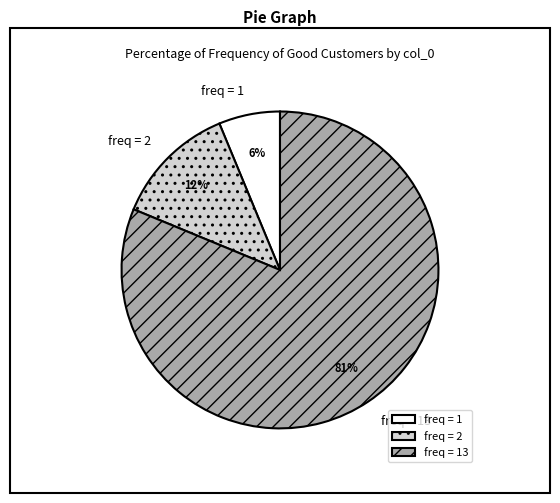

Which category has the smallest portion of the pie?

freq = 1